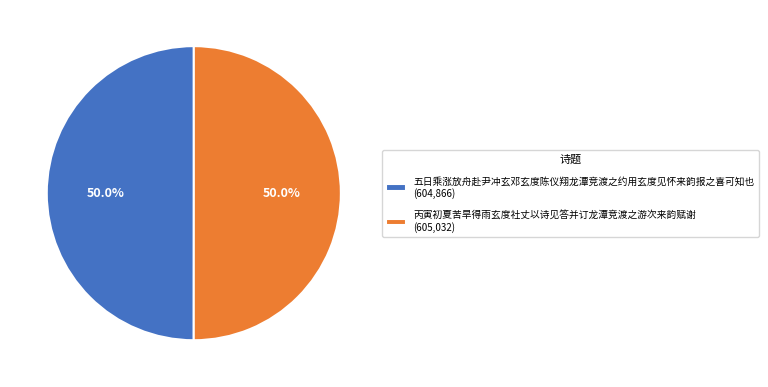

Do 五日乘涨放舟赴尹冲玄邓玄度陈仪翔龙潭竞渡之约用玄度见怀来韵报之喜可知也 (604,866) and 丙寅初夏苦旱得雨玄度社丈以诗见答并订龙潭竞渡之游次来韵赋谢 (605,032) together represent more than half of the pie?

Yes